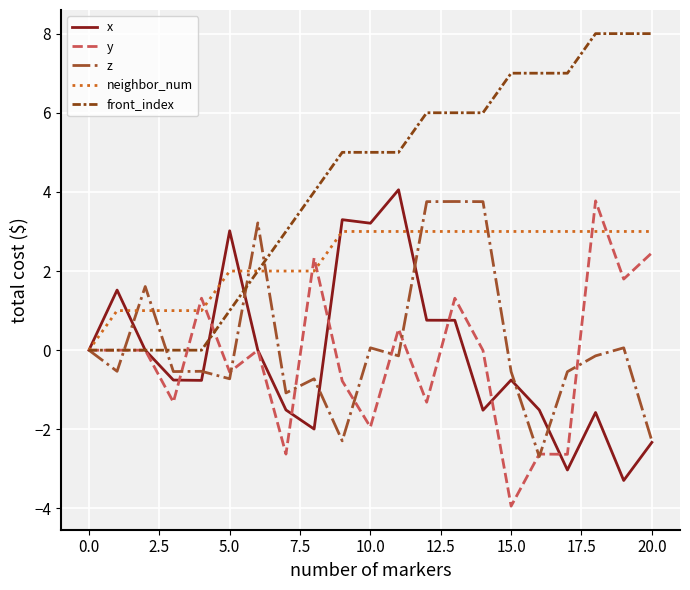

Which series has the largest total across all categories?

front_index